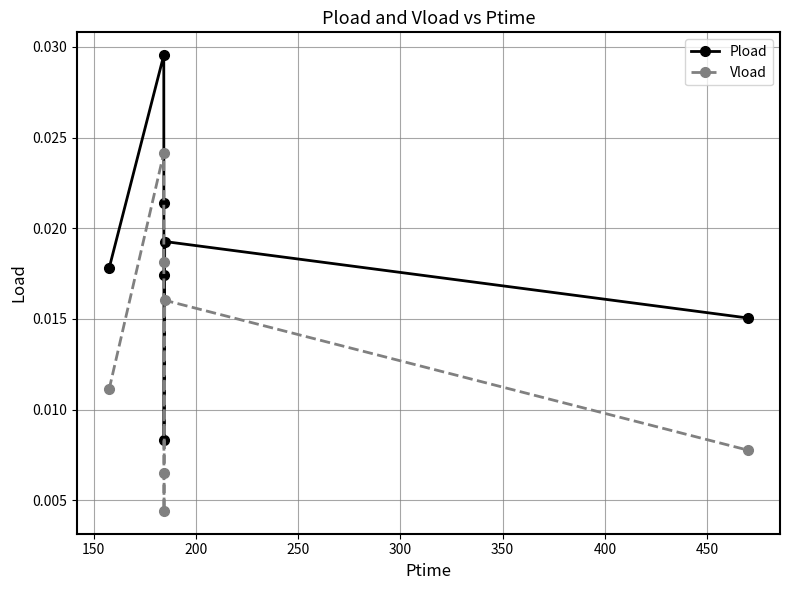

List the series in order of their peak value, lowest first.

Vload, Pload